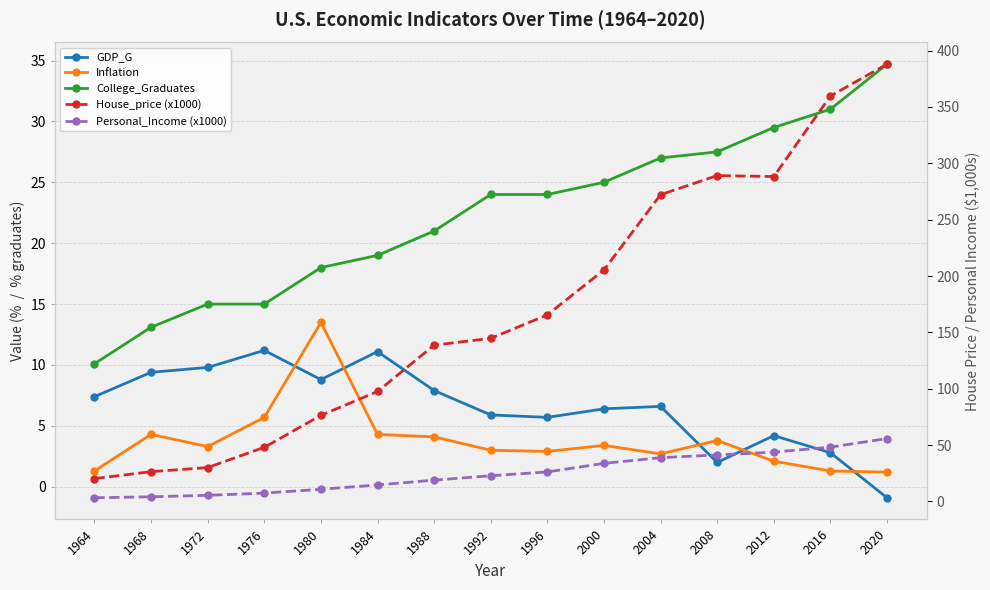

How many lines are shown in the chart?

5